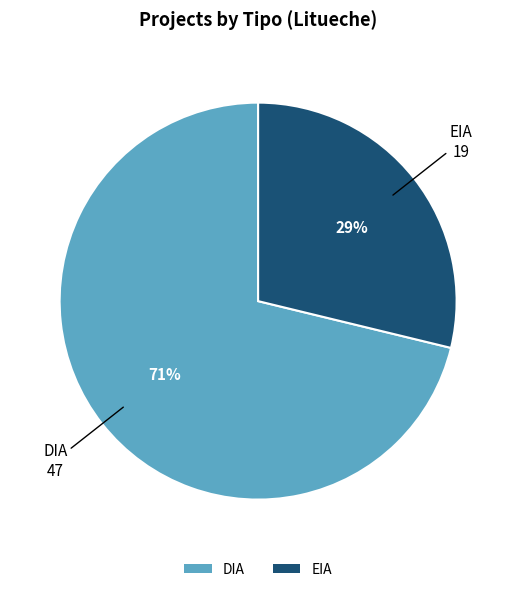

Which category has the smallest portion of the pie?

EIA